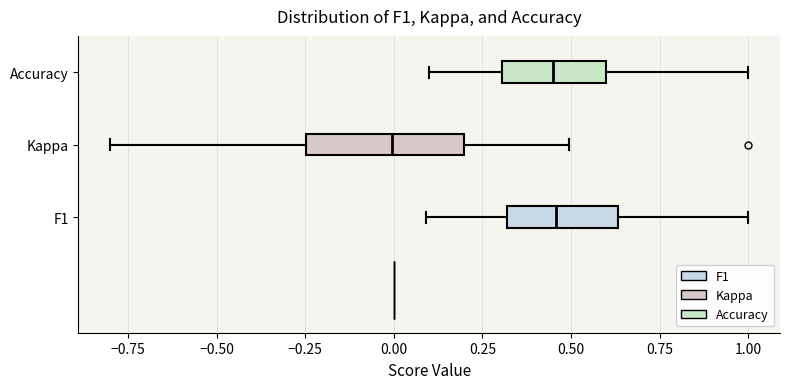

Which box is the widest, from its left edge to its right edge?

Kappa